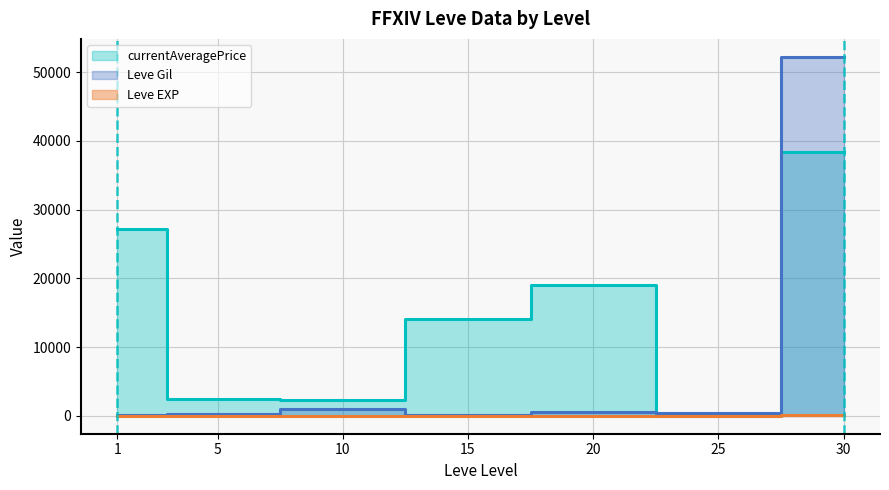

Which series changed the most between 1 and 5?

currentAveragePrice